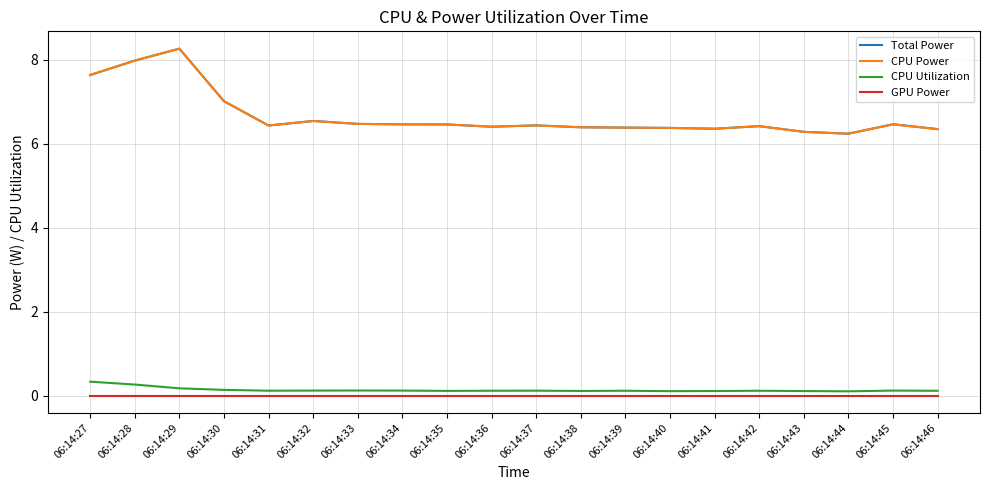

Does the chart display data point markers on the line(s)?

No